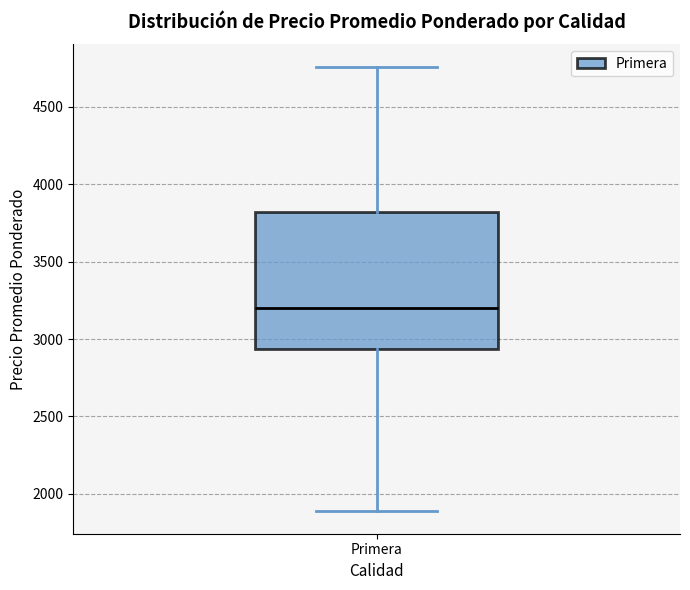

Where does the lower whisker of the box for Primera end on the y-axis? The values are not printed on the chart, so give them approximately, as read against the axis.

1900